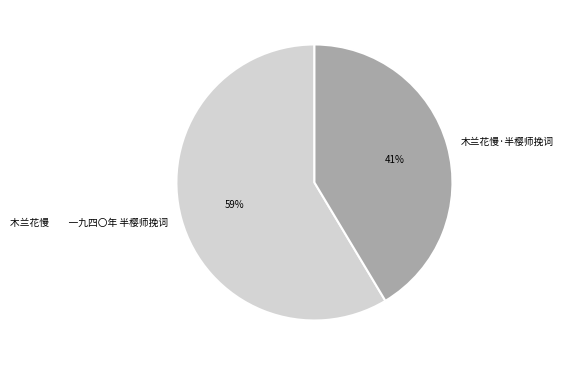

Which has a higher value, 木兰花慢·半樱师挽词 or 木兰花慢 一九四〇年 半樱师挽词?

木兰花慢 一九四〇年 半樱师挽词